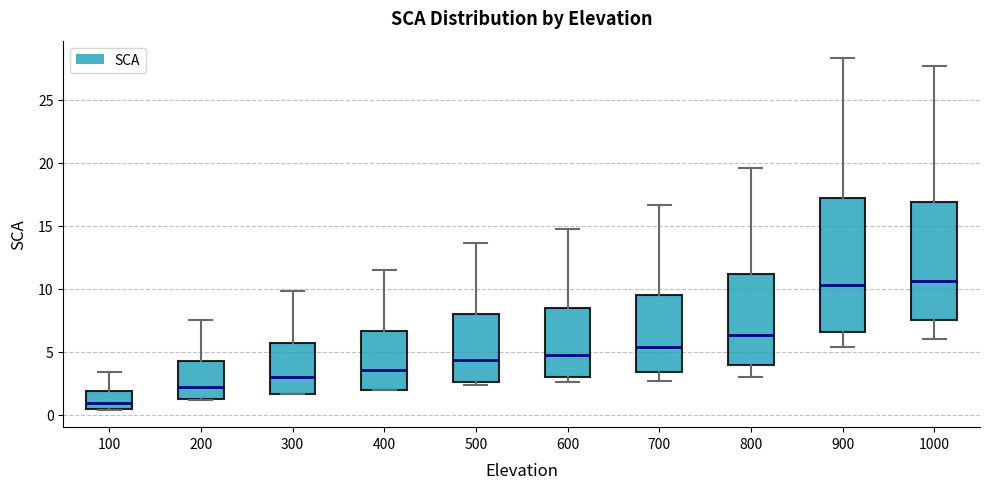

Where is the lower edge of the box at x = 400 on the y-axis? The values are not printed on the chart, so give them approximately, as read against the axis.

2.0